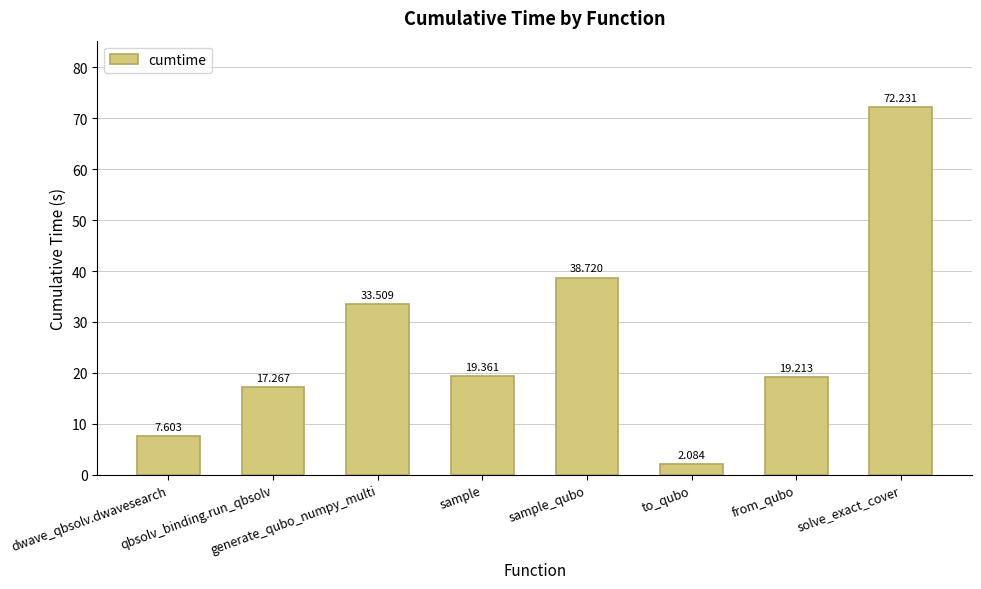

What is the sum of all values?

210.0